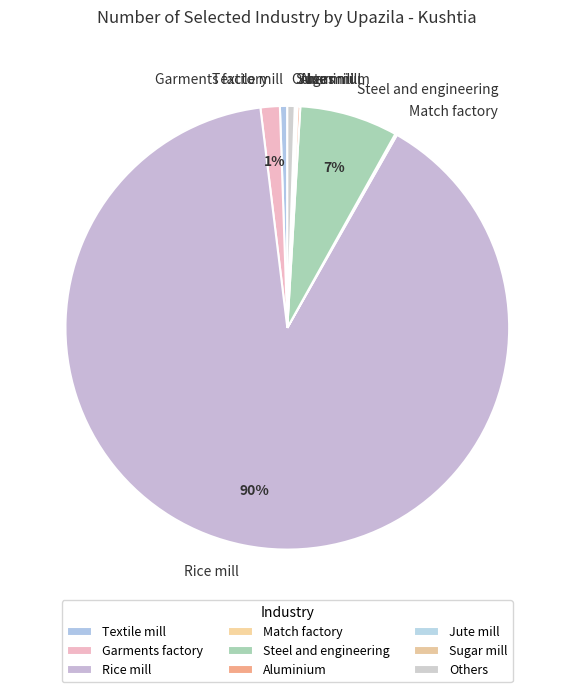

Which slice is the largest?

Rice mill